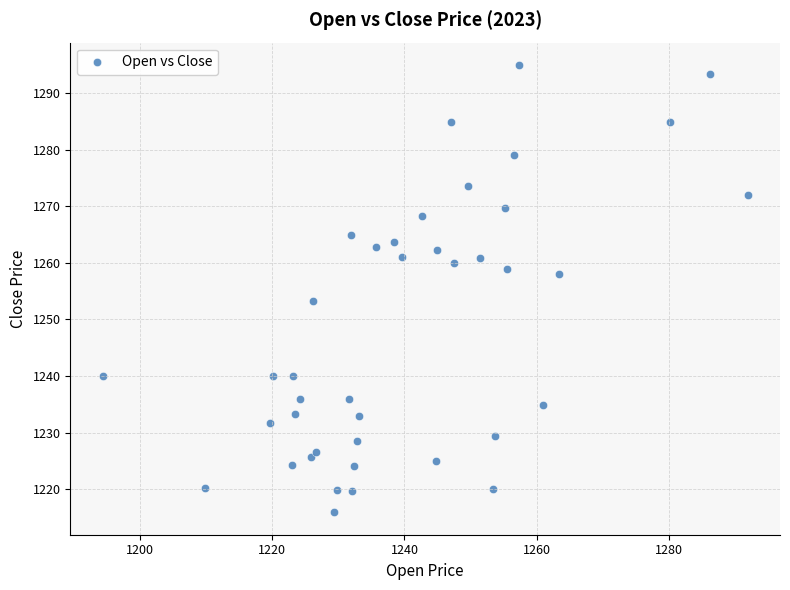

What Y value in the scatter plot is closest to 1255?

1253.3